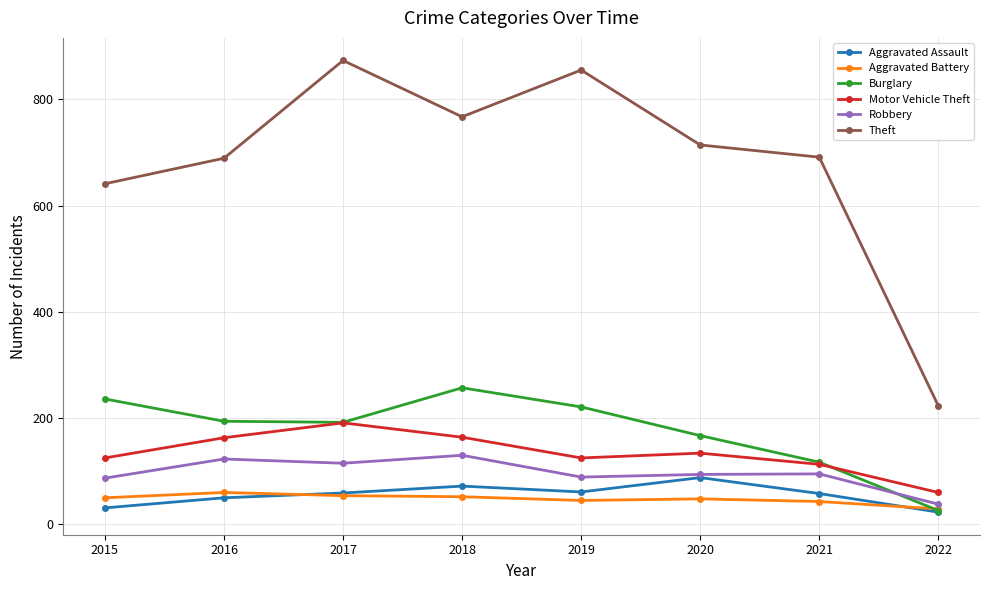

Is the value of Theft at 2022 greater than the value of Aggravated Battery at 2021?

Yes